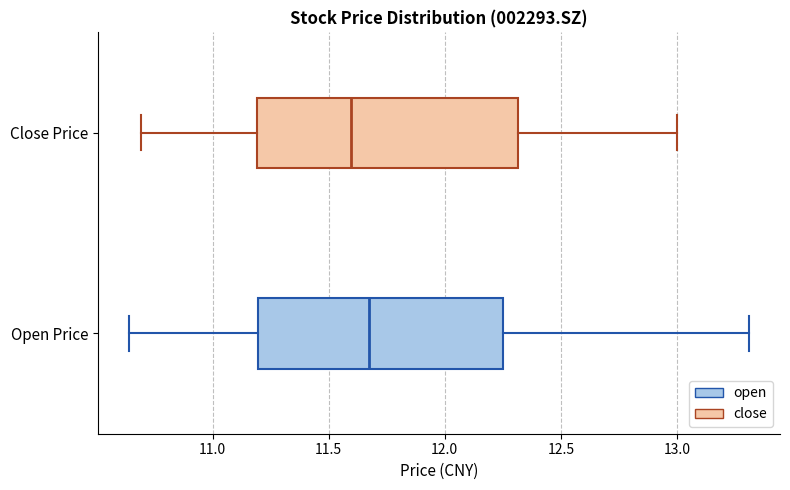

Reading bottom to top, transcribe this box plot: for each box, give where its median line is, the range the box spans, and where its two whiskers end, as read against the x-axis. The values are not printed on the chart, so give them approximately, as read against the axis.

Open Price: median 11.70, box 11.20 to 12.25, whiskers 10.65 to 13.30
Close Price: median 11.60, box 11.20 to 12.30, whiskers 10.70 to 13.00